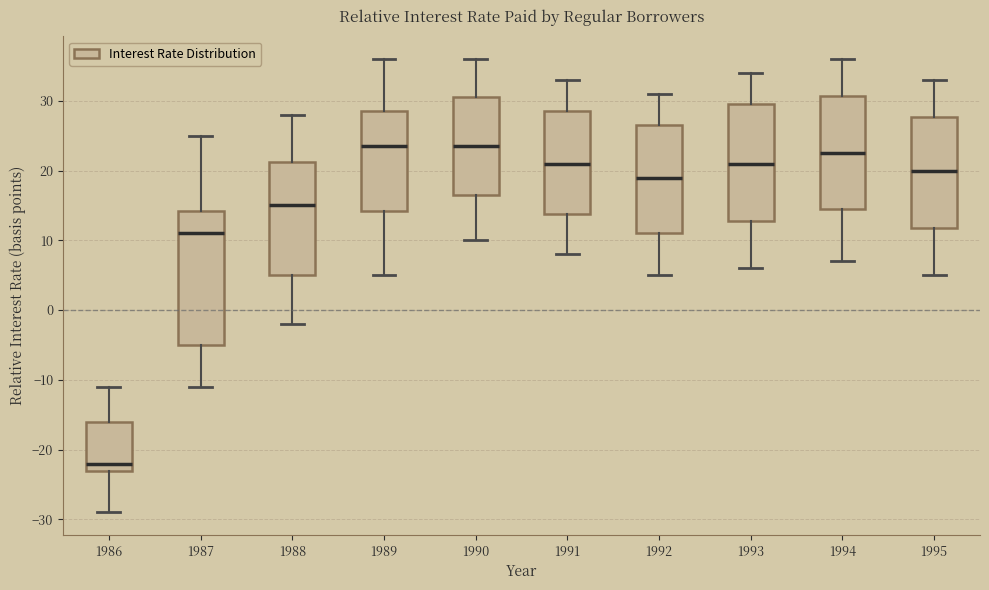

Which box's median line is the lowest?

1986